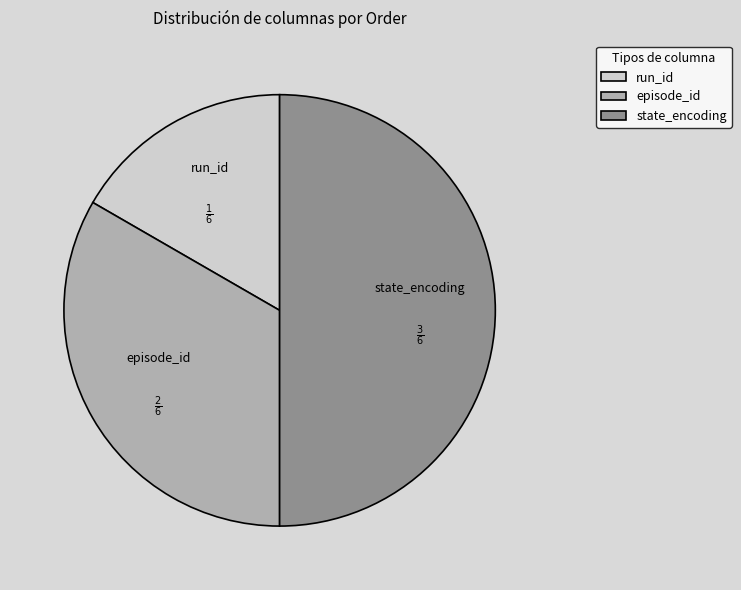

How many slices are in this pie chart?

3